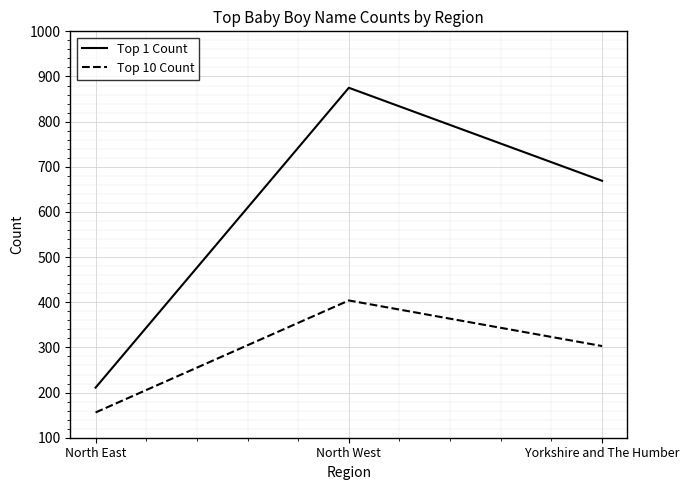

At how many categories does at least one series exceed 196?

3